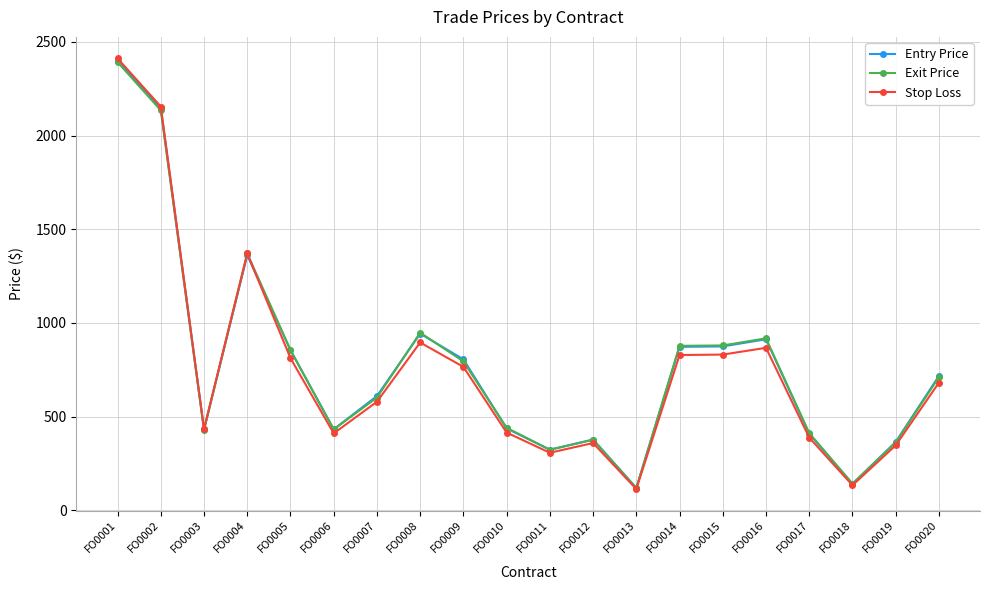

Where is the first local minimum for Exit Price?

FO0003